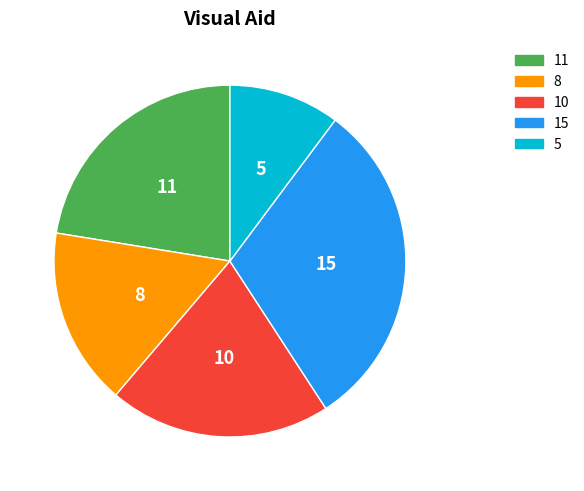

Do 11 and 10 together represent more than half of the pie?

No